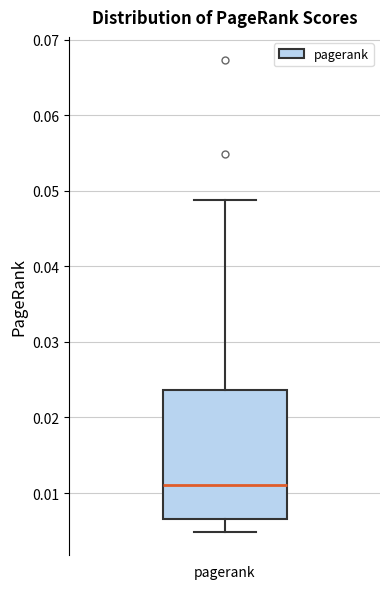

Where does the median line of the box for pagerank sit on the y-axis? The values are not printed on the chart, so give them approximately, as read against the axis.

0.011